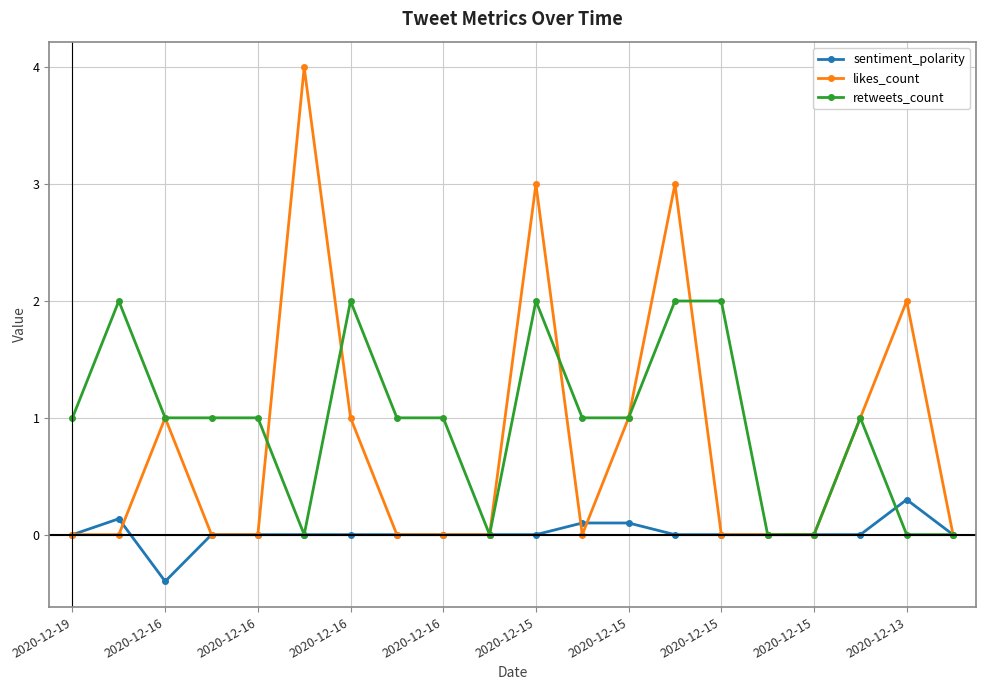

Is this an area chart (filled region under the line)?

No